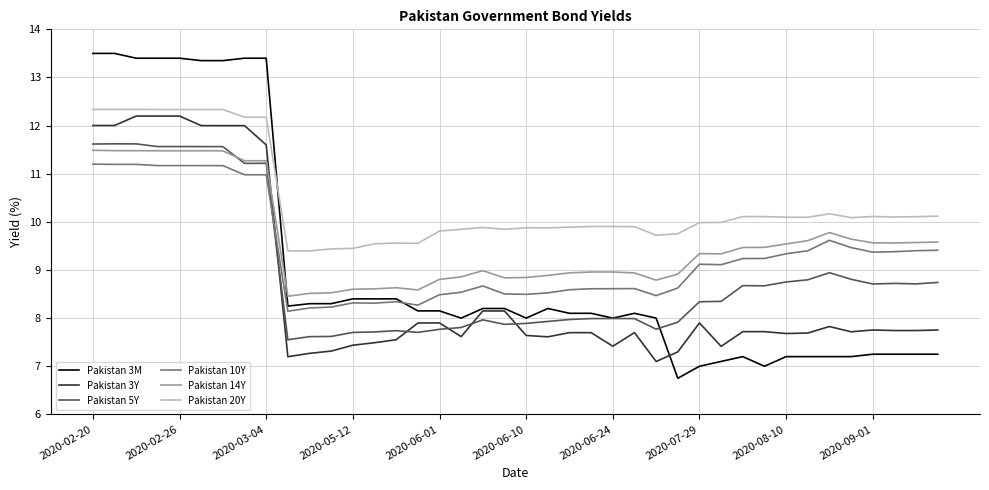

What is the lowest value of the Pakistan 3Y series?

7.1